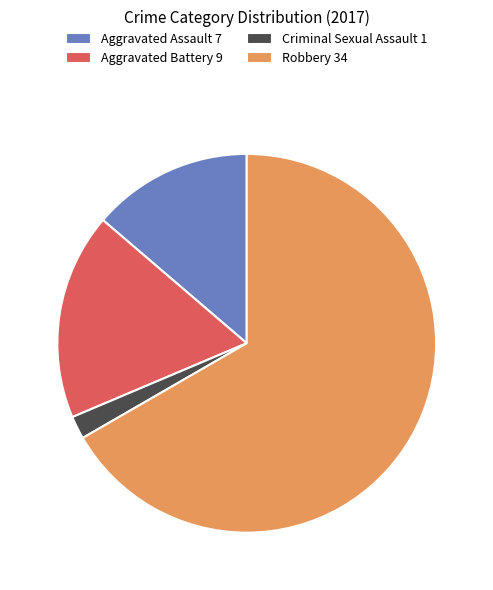

True or false: Robbery accounts for 60% of the total.

False